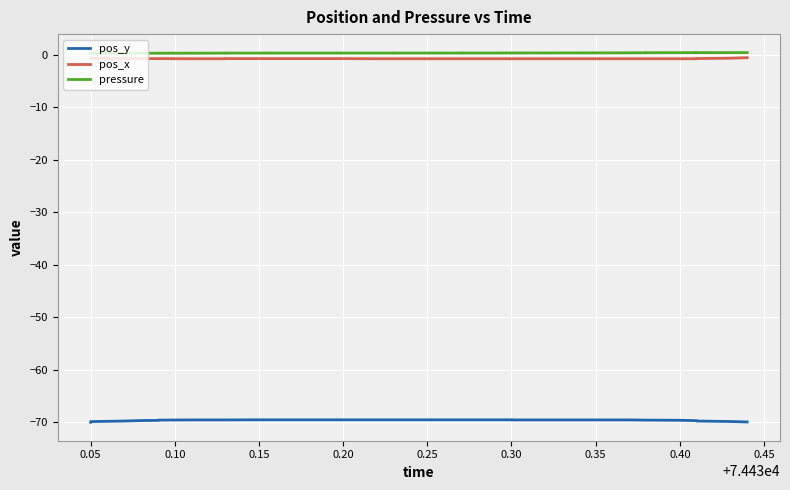

Which series has the widest spread of values?

pos_y